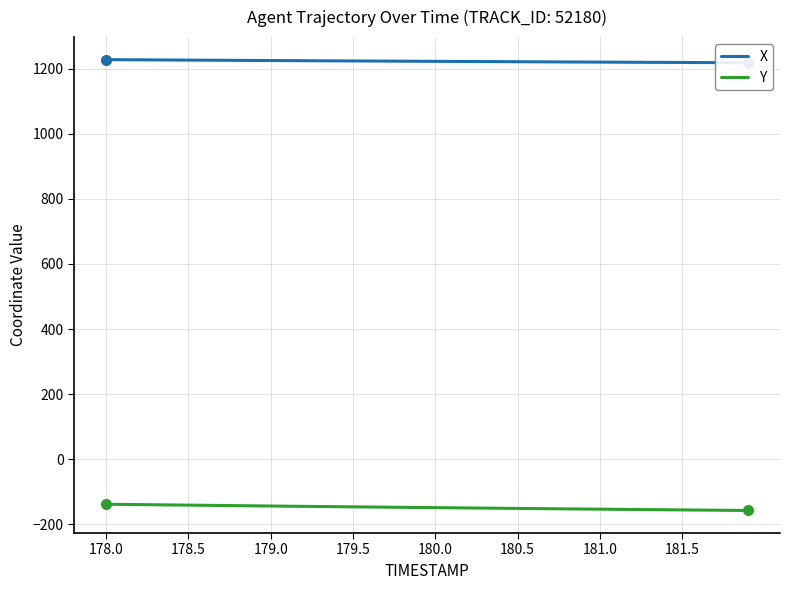

List the series in order of their peak value, highest first.

X, Y